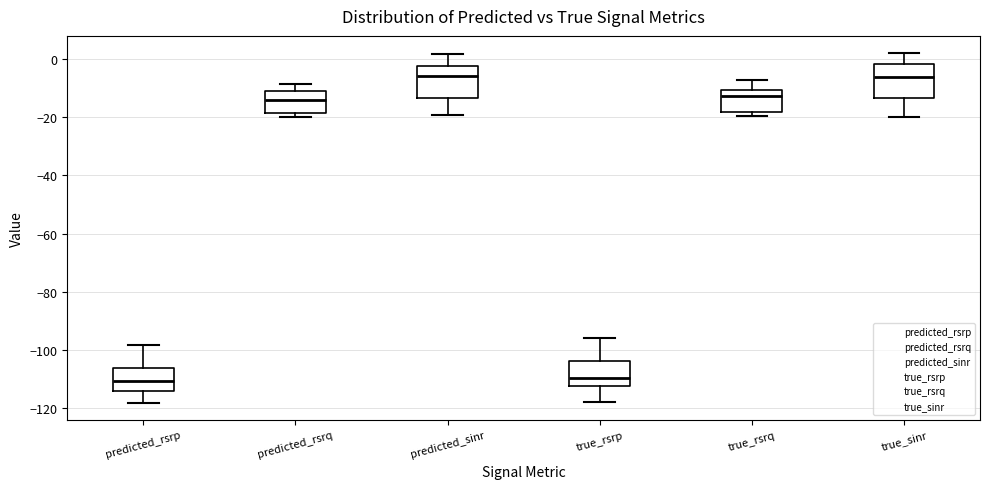

Reading left to right, transcribe this box plot: for each box, give where its median line is, the range the box spans, and where its two whiskers end, as read against the y-axis. The values are not printed on the chart, so give them approximately, as read against the axis.

predicted_rsrp: median -110, box -114 to -106, whiskers -118 to -98
predicted_rsrq: median -14, box -18 to -10, whiskers -20 to -8
predicted_sinr: median -6, box -14 to -2, whiskers -20 to 2
true_rsrp: median -110, box -112 to -104, whiskers -118 to -96
true_rsrq: median -12, box -18 to -10, whiskers -20 to -6
true_sinr: median -6, box -14 to -2, whiskers -20 to 2